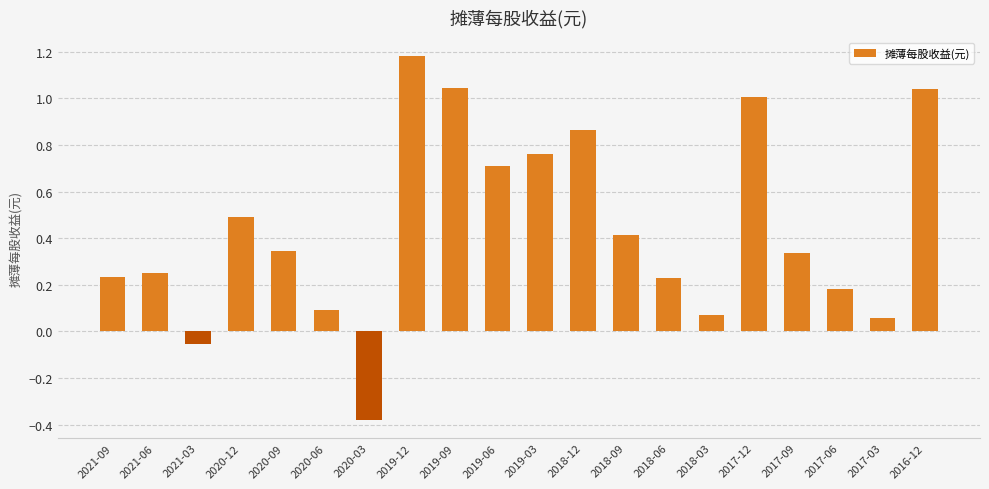

Read the value at 2019-06.

0.7